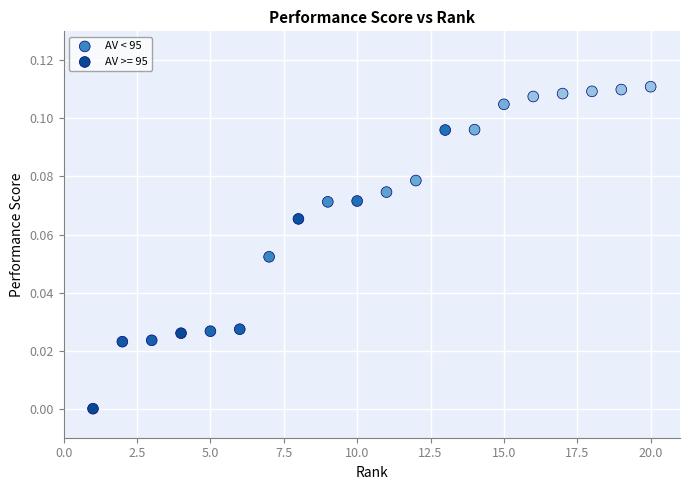

Which series has the largest Y range (max minus min)?

AV >= 95